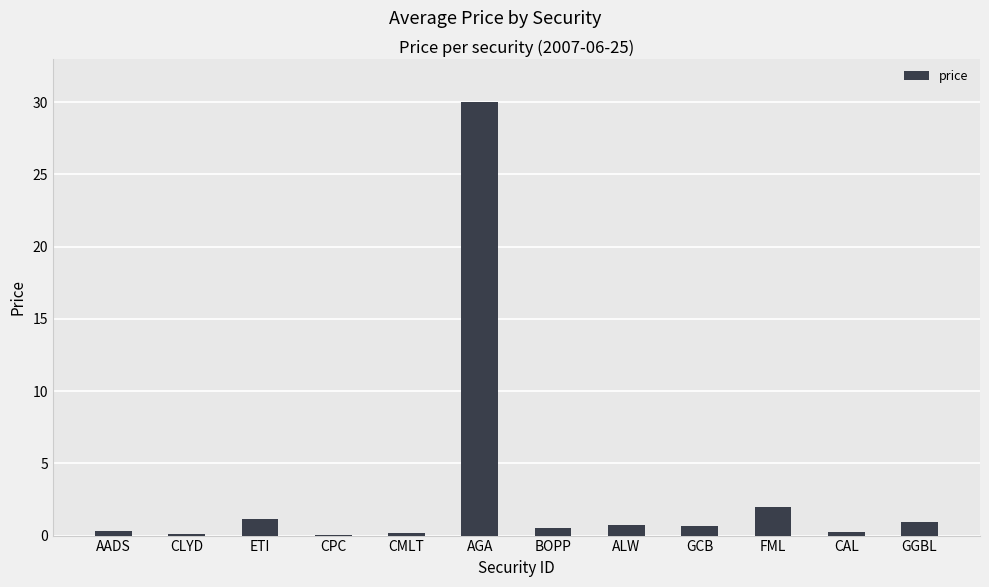

What is the greatest value displayed?

30.0